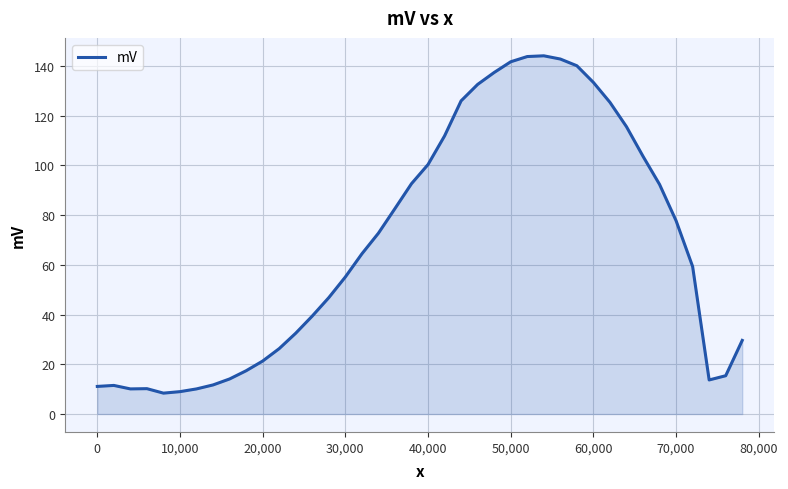

How many values exceed 64?

20